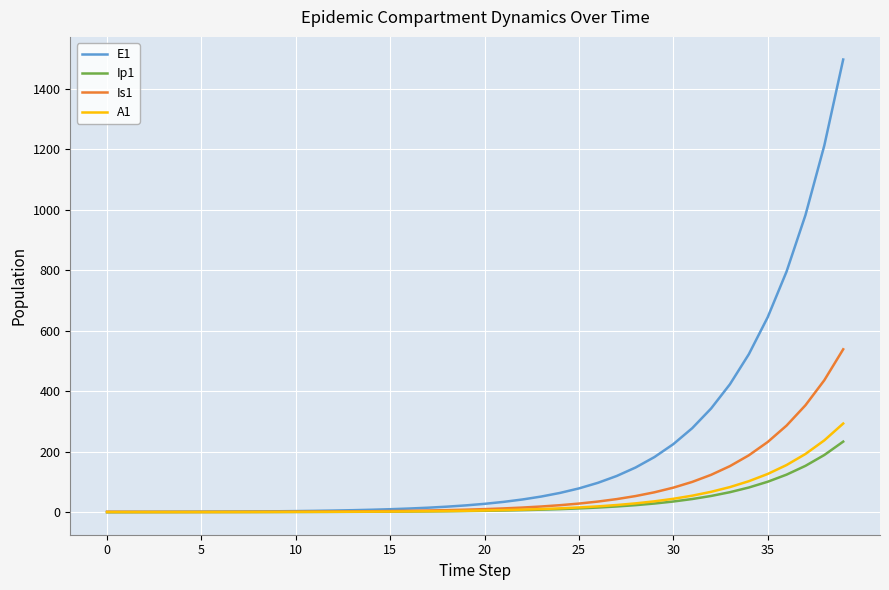

Which series has the largest total across all categories?

E1